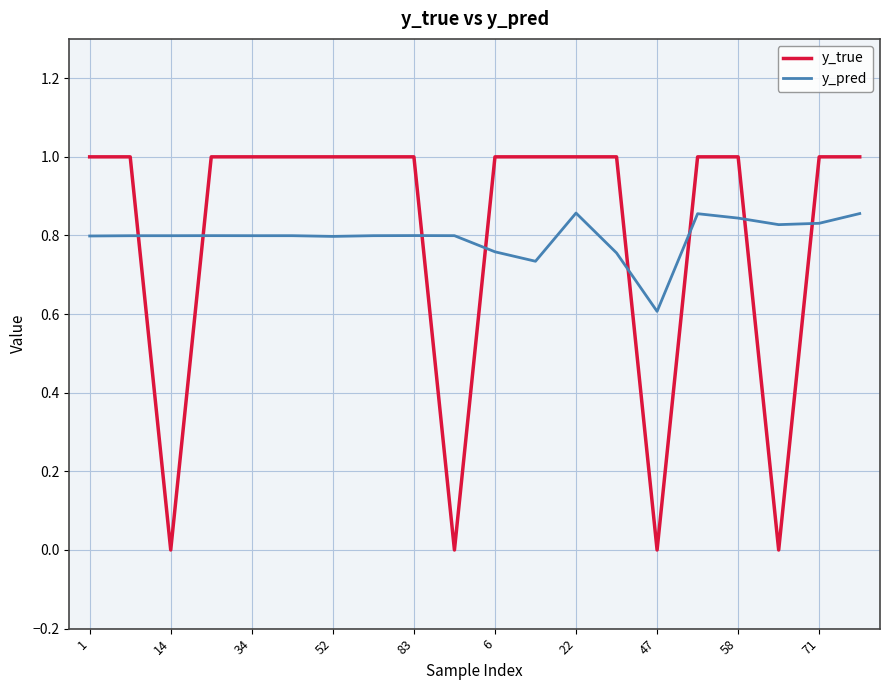

Which series has the largest range (max minus min)?

y_true